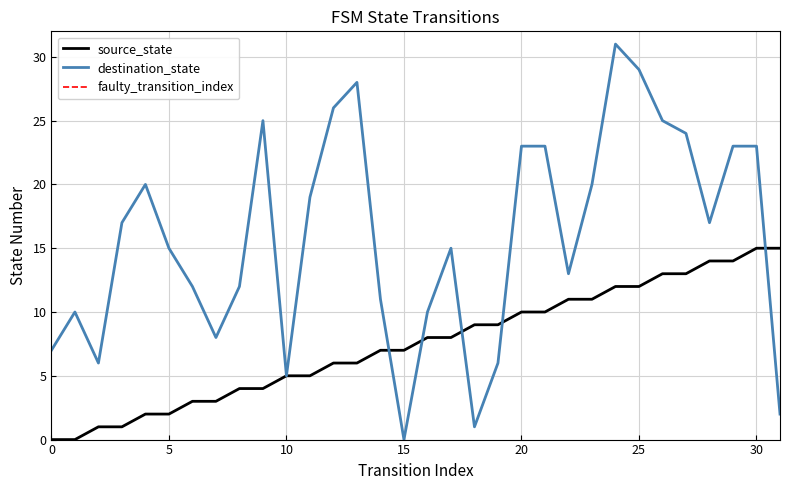

How many values in the destination_state series are below 17?

16